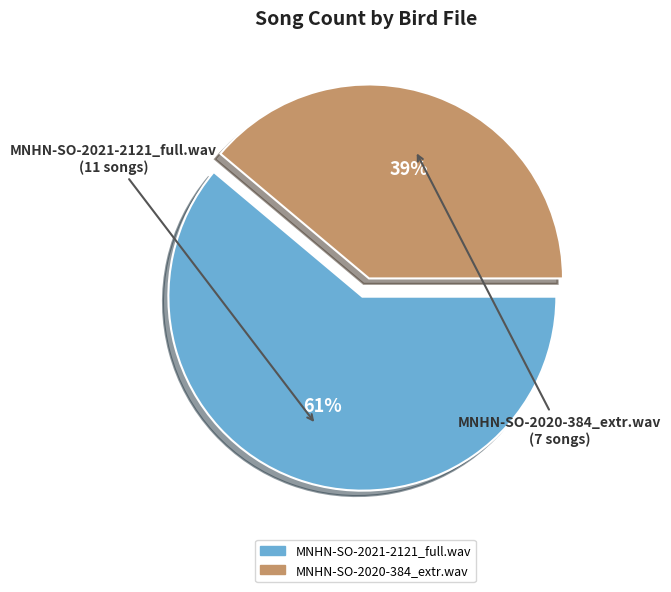

Which category has the biggest portion of the pie?

MNHN-SO-2021-2121_full.wav